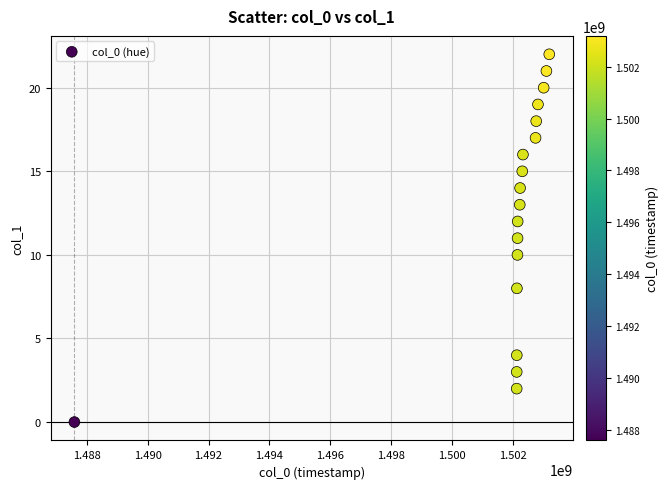

What is the range of X values (max minus min)?

15586127